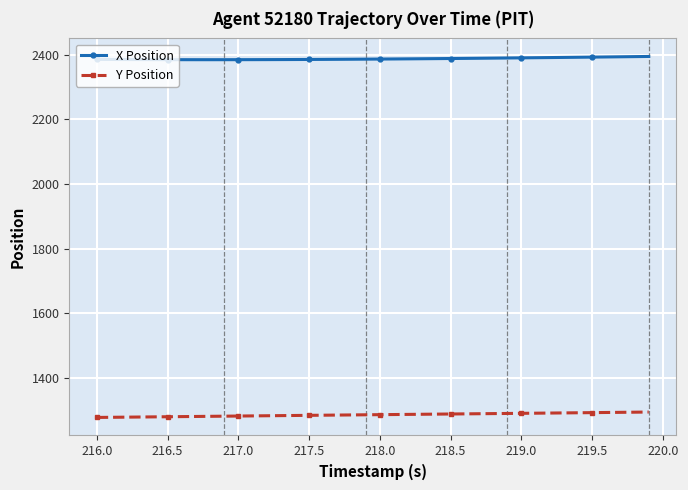

Which series has the largest range (max minus min)?

Y Position